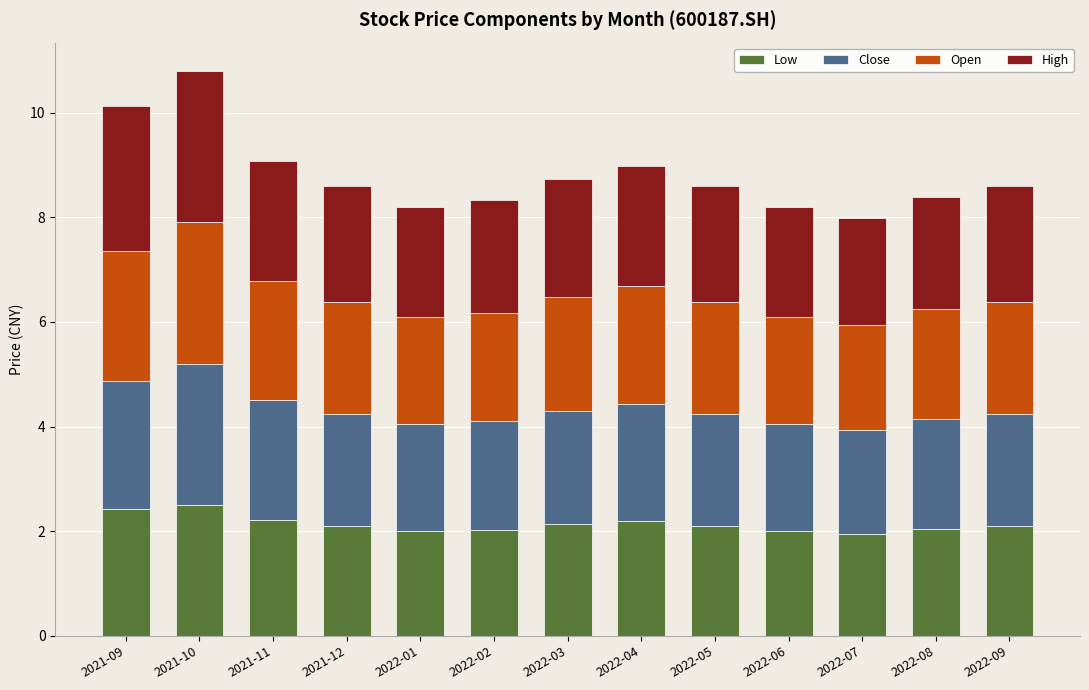

What is the total value across all series at 2021-11?

9.1